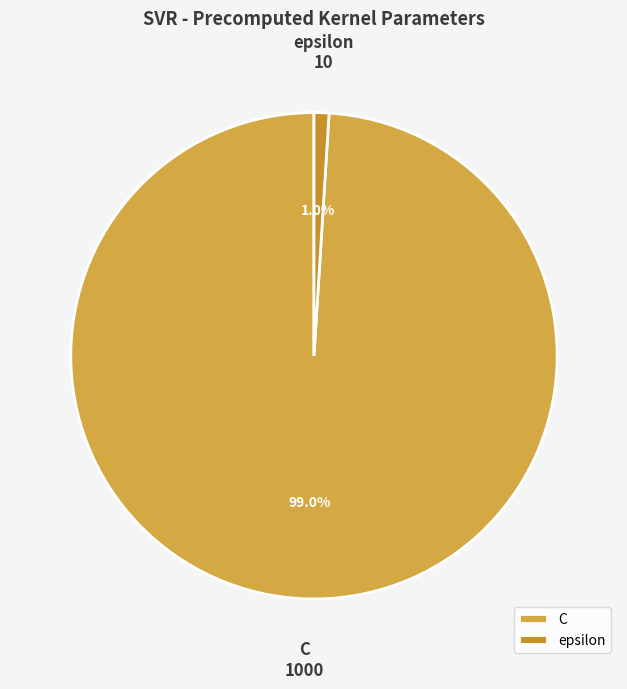

Is it true that epsilon is 1% of the pie?

True